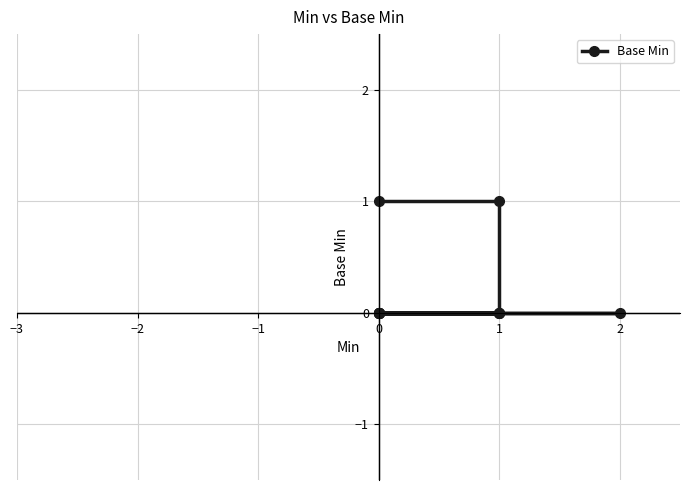

True or false: there are more than 1 points higher than both neighbors.

False